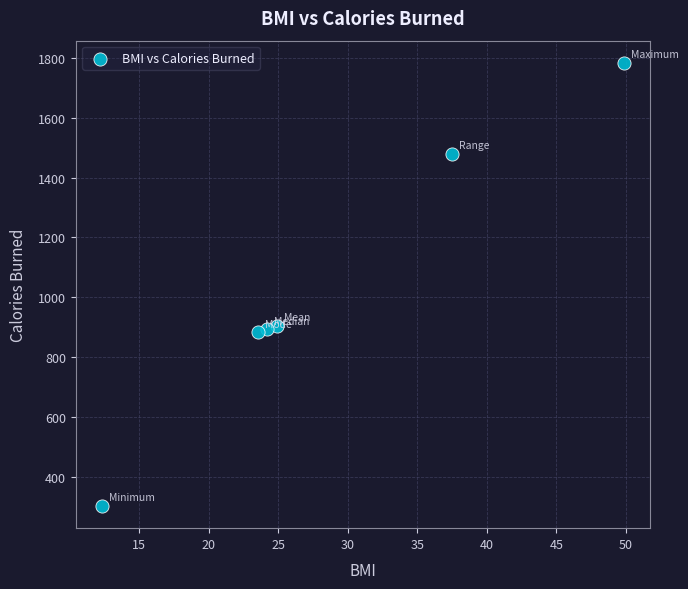

What is the range of X values (max minus min)?

37.5